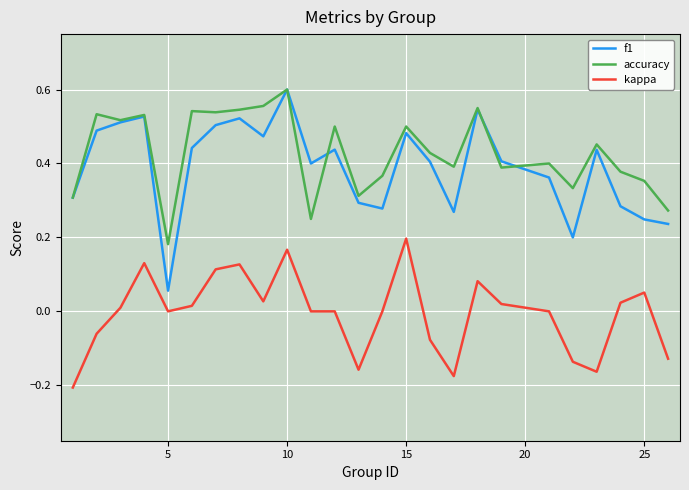

Which series has the widest spread of values?

f1